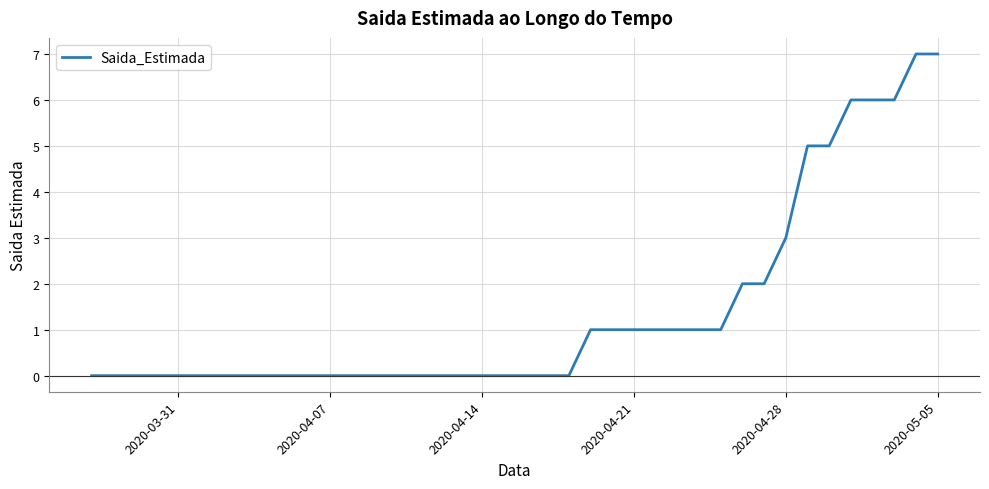

Does the chart have visible grid lines?

Yes